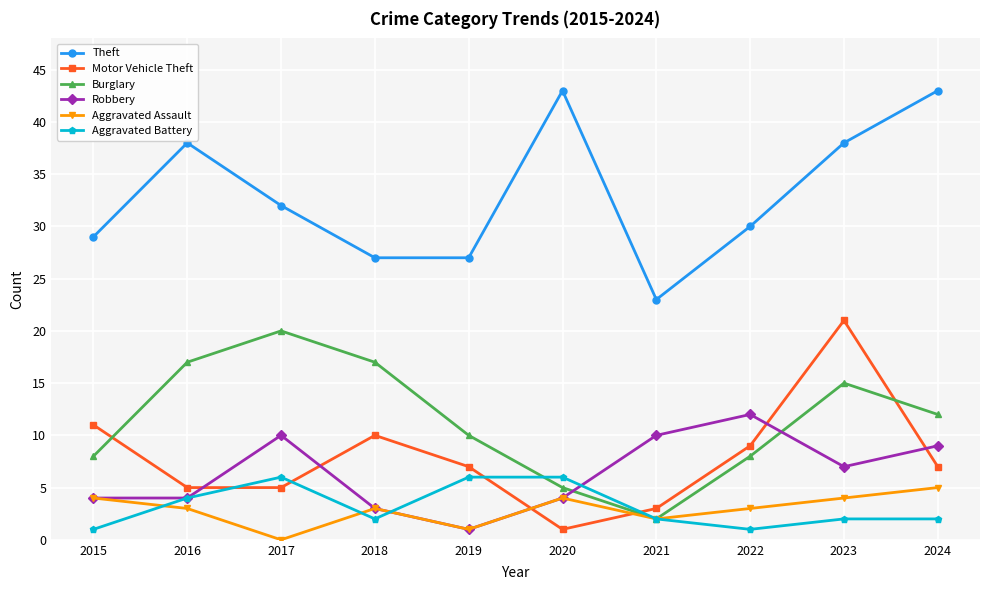

What is the difference between the highest and lowest values at 2016?

35